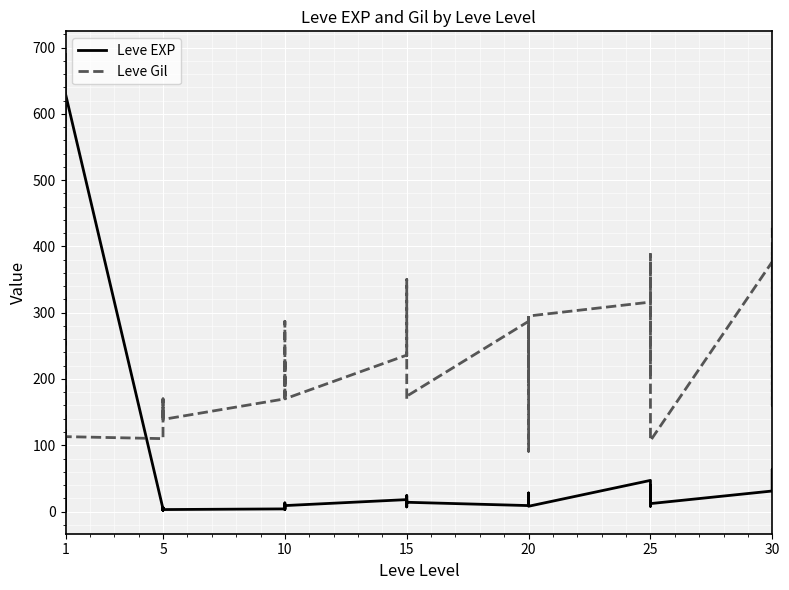

What are all the series names shown in the legend?

Leve EXP, Leve Gil